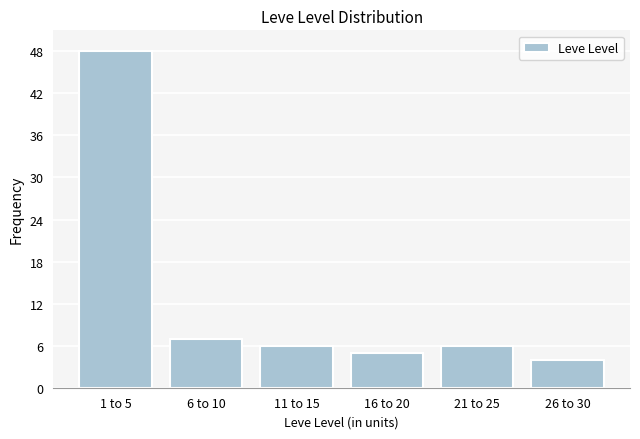

Reading left to right, list all the values displayed in this chart.

48	7	6	5	6	4